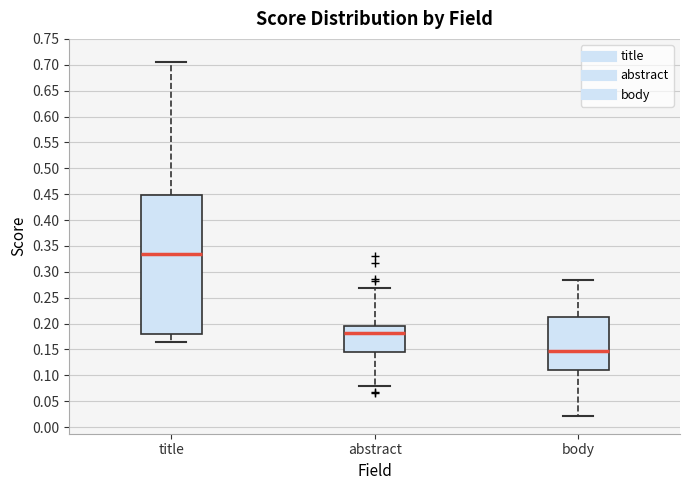

Reading left to right, transcribe this box plot: for each box, give where its median line is, the range the box spans, and where its two whiskers end, as read against the y-axis. The values are not printed on the chart, so give them approximately, as read against the axis.

title: median 0.335, box 0.180 to 0.450, whiskers 0.165 to 0.705
abstract: median 0.180, box 0.145 to 0.195, whiskers 0.080 to 0.270
body: median 0.145, box 0.110 to 0.210, whiskers 0.020 to 0.285